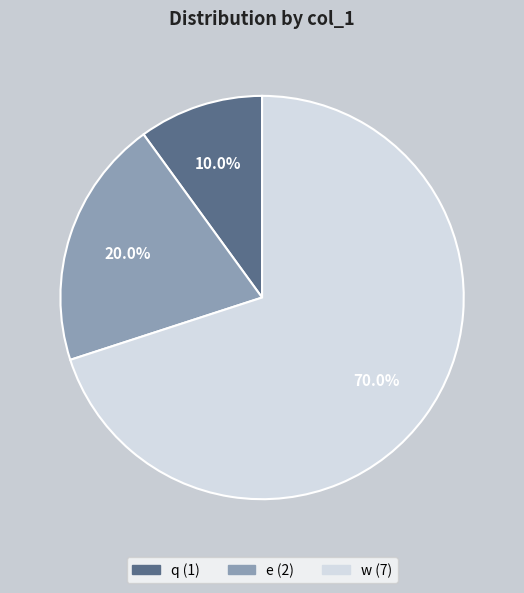

Is there a majority slice in this chart?

Yes